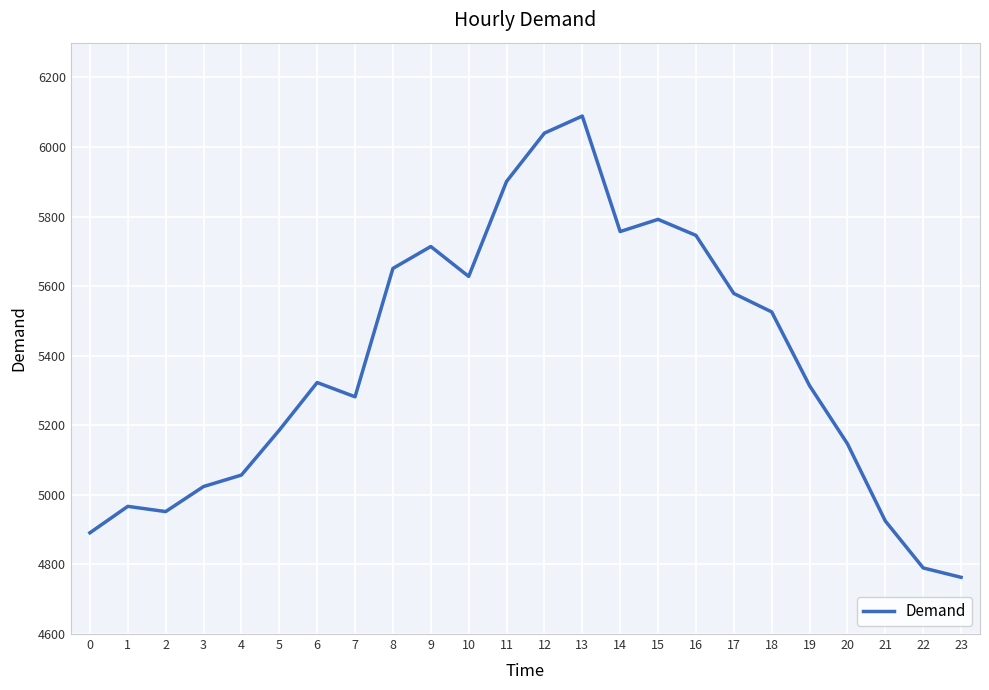

What is the minimum value shown in the chart?

4763